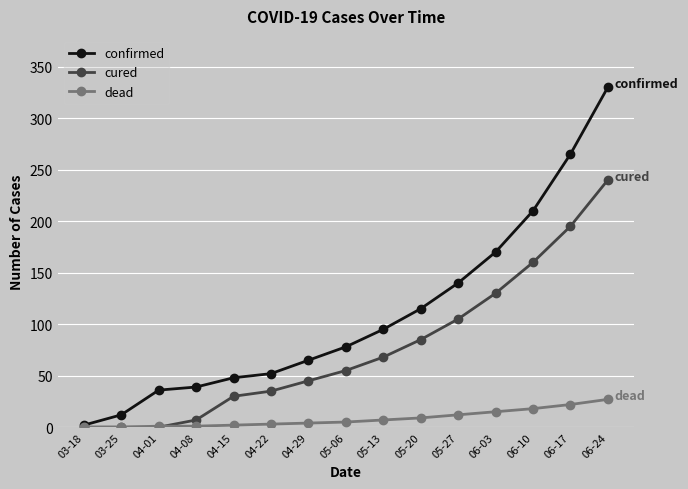

What is the difference between the maximum and minimum values in the dead series?

27